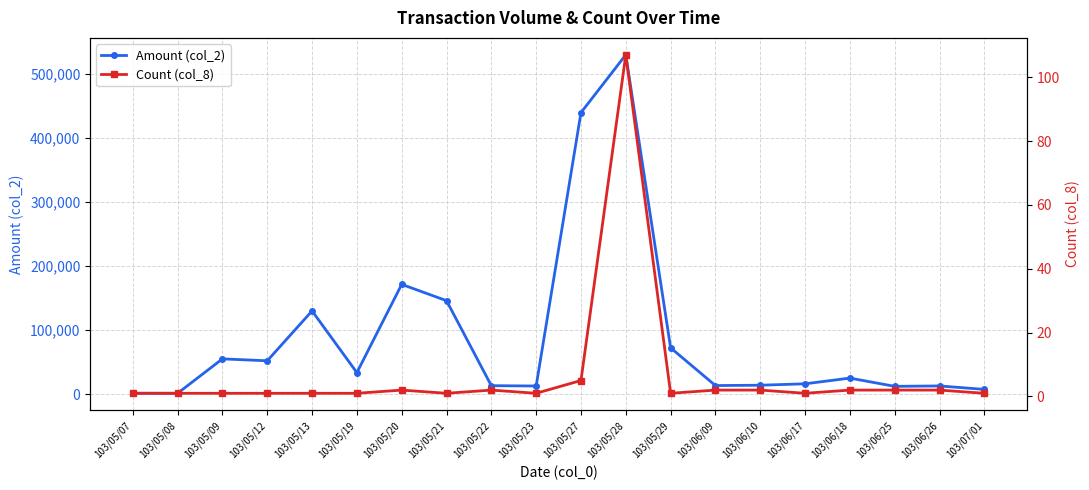

Does the chart display data point markers on the line(s)?

Yes